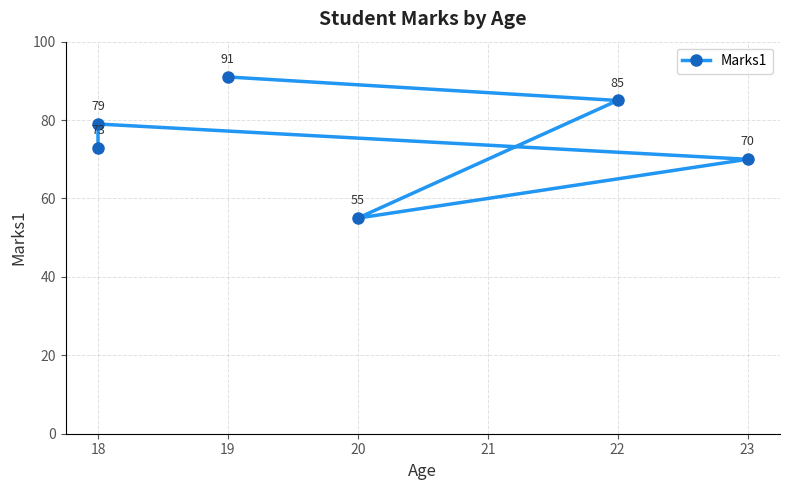

What is the average value?

76